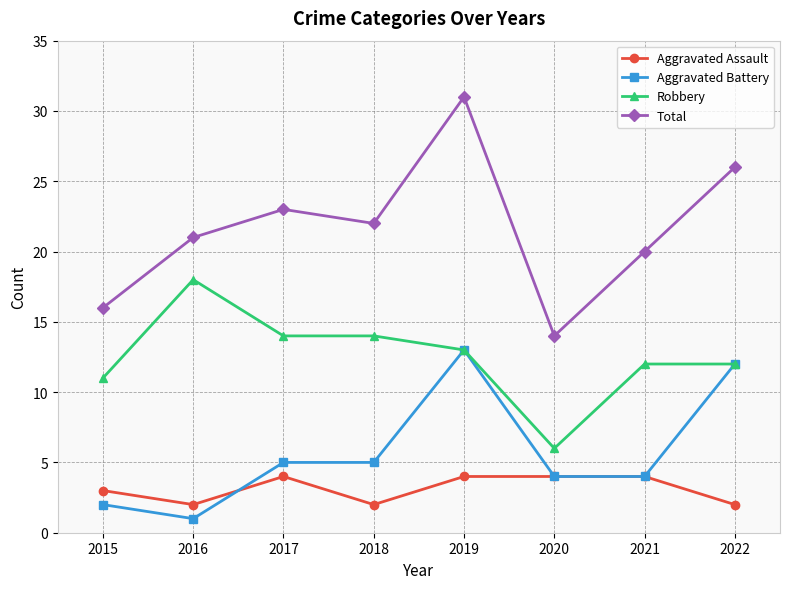

At which category does the chart reach its peak across all series?

2019